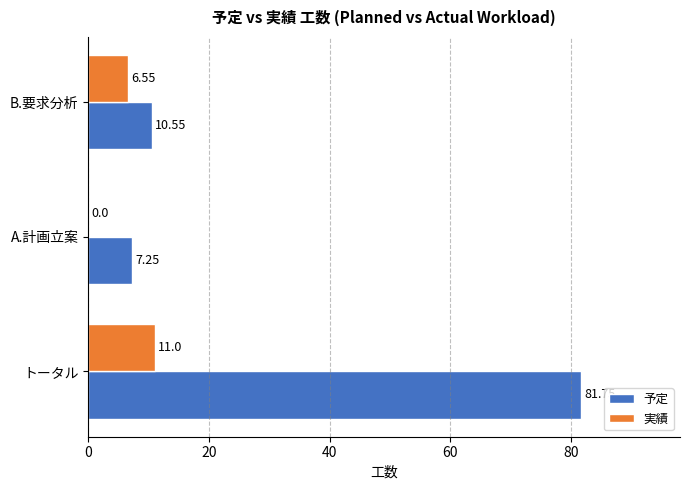

At which category is the sum across all series the highest?

トータル